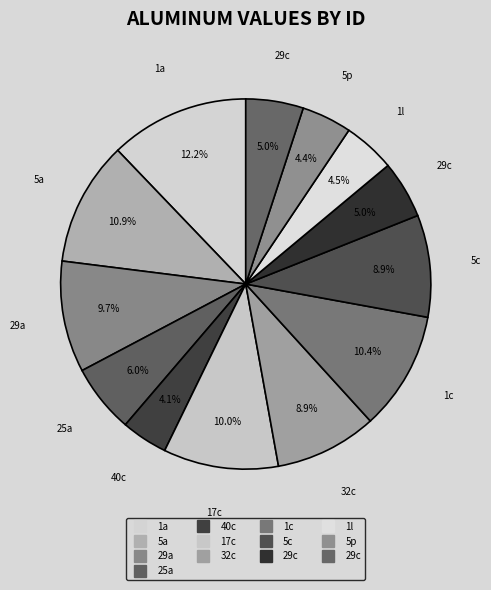

Which slice is the largest?

1a